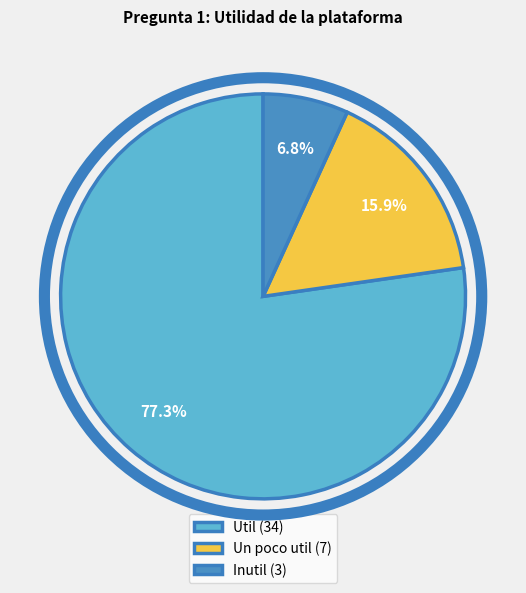

Count the number of slices in the pie.

3